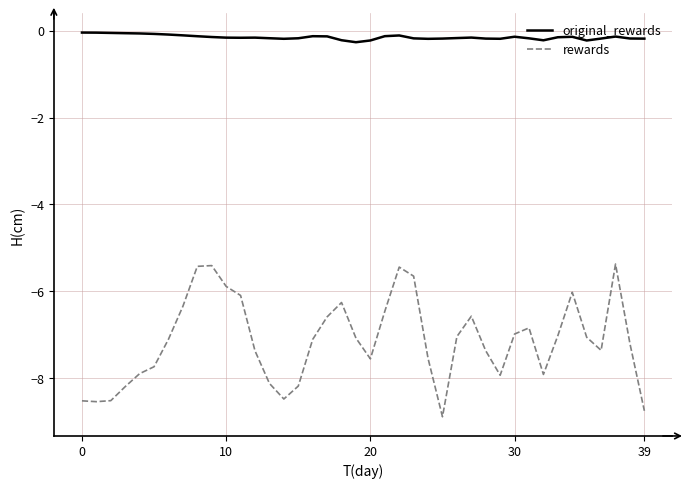

True or false: original_rewards has more than 2 points higher than both neighbors.

True